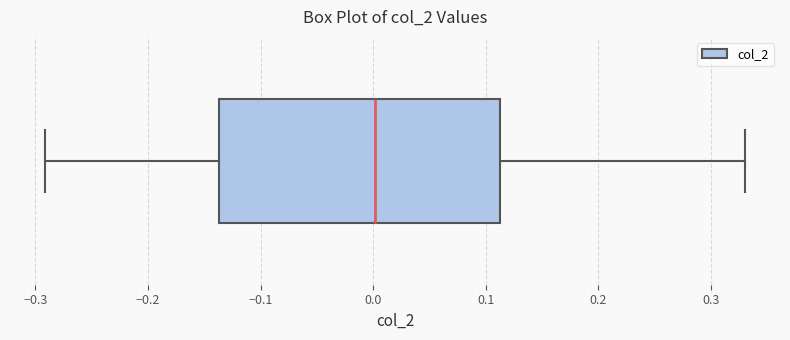

Where does the median line of the box sit on the x-axis? The values are not printed on the chart, so give them approximately, as read against the axis.

0.00